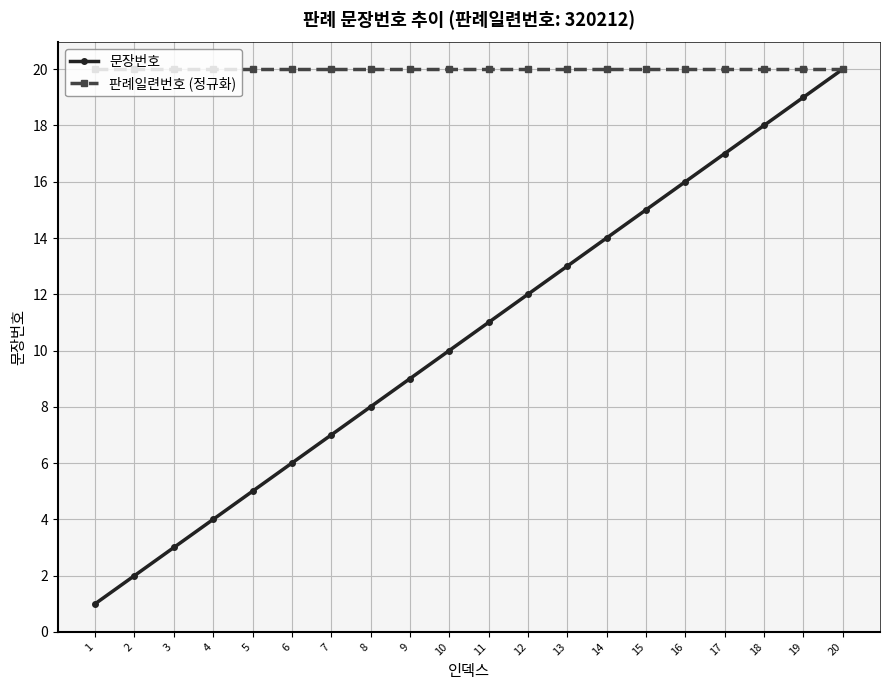

Rank the categories by 문장번호 value from highest to lowest.

20, 19, 18, 17, 16, 15, 14, 13, 12, 11, 10, 9, 8, 7, 6, 5, 4, 3, 2, 1